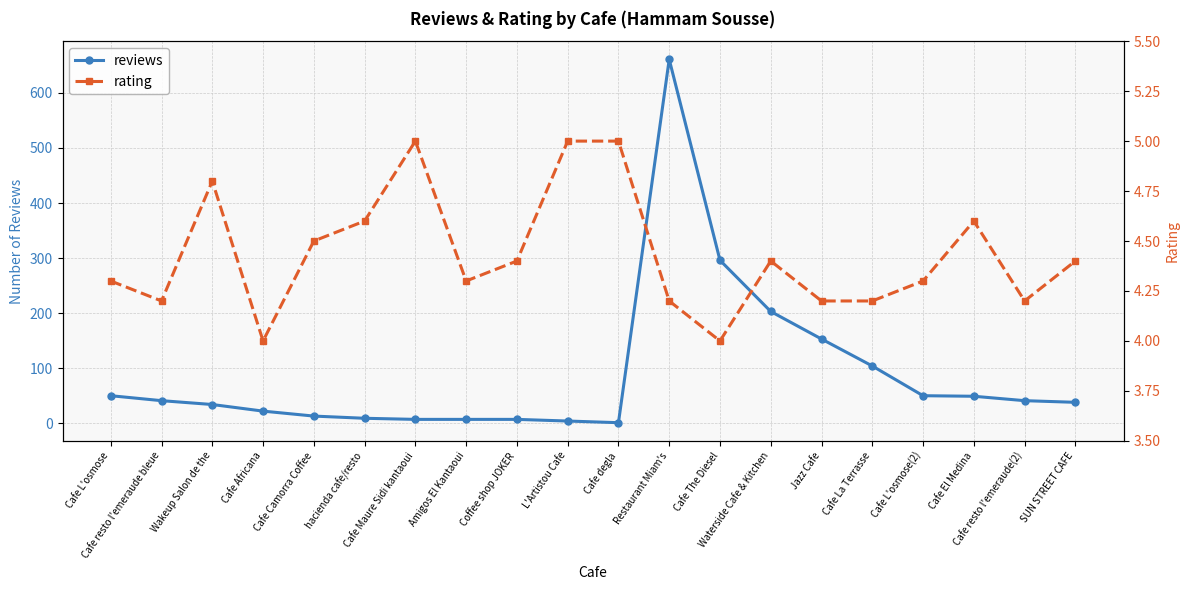

What is the sum of the reviews values at Restaurant Miam's and Cafe Camorra Coffee?

674